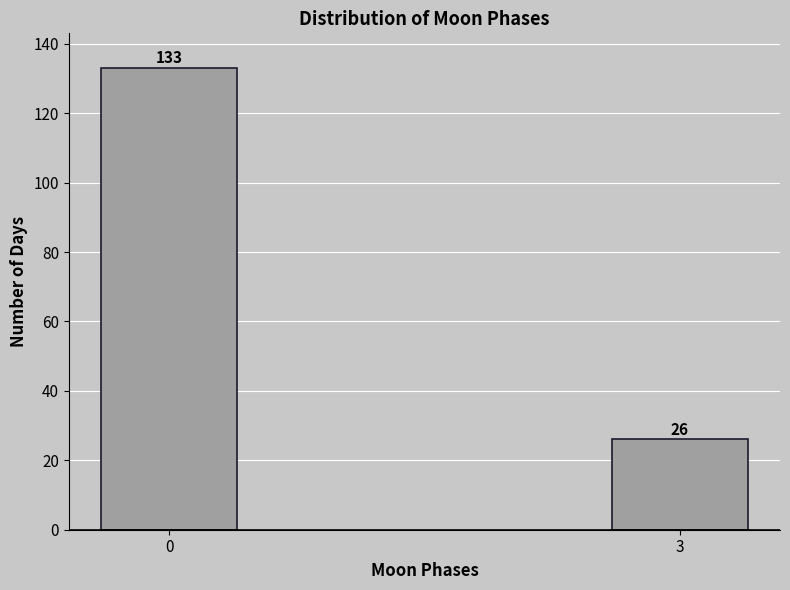

Reading left to right, transcribe all the data shown in this chart.

133	26